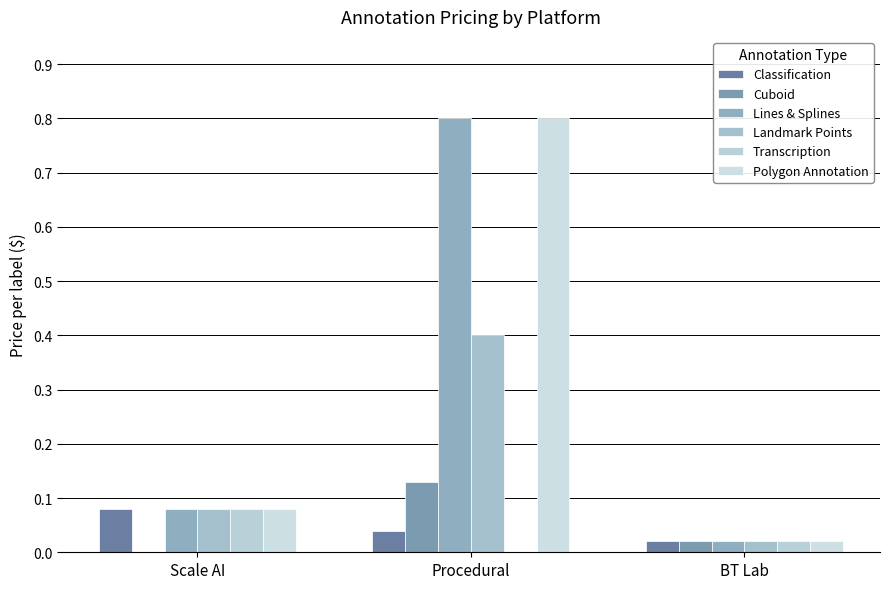

Count the number of data series in this chart.

6